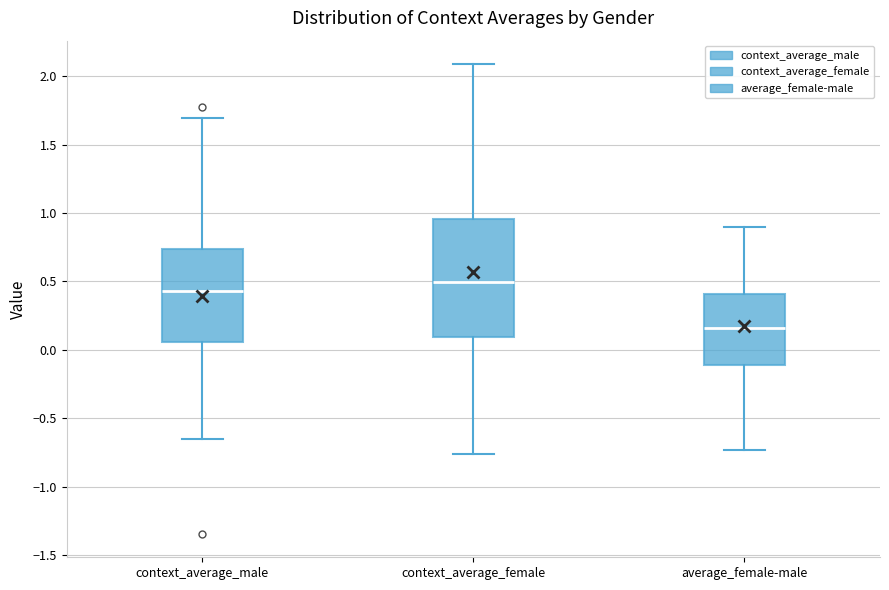

Which box is the tallest, from its lower edge to its upper edge?

context_average_female